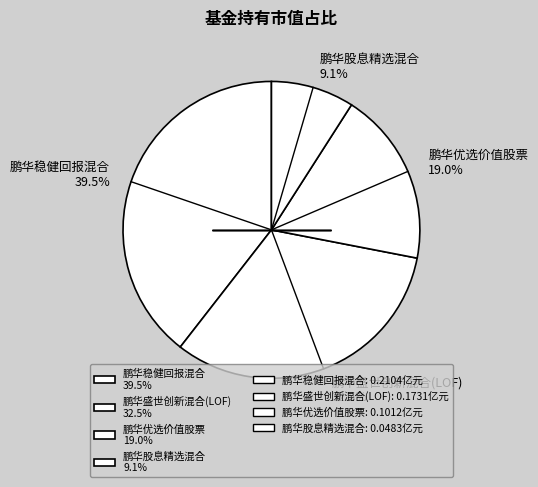

Which has a higher value, 鹏华盛世创新混合(LOF) 32.5% or 鹏华稳健回报混合 39.5%?

鹏华稳健回报混合 39.5%